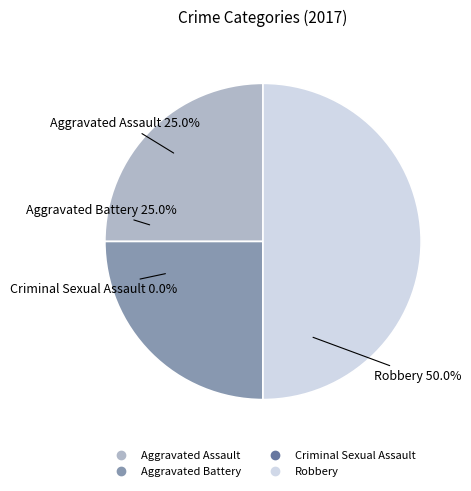

Is Aggravated Assault the majority of the pie?

No